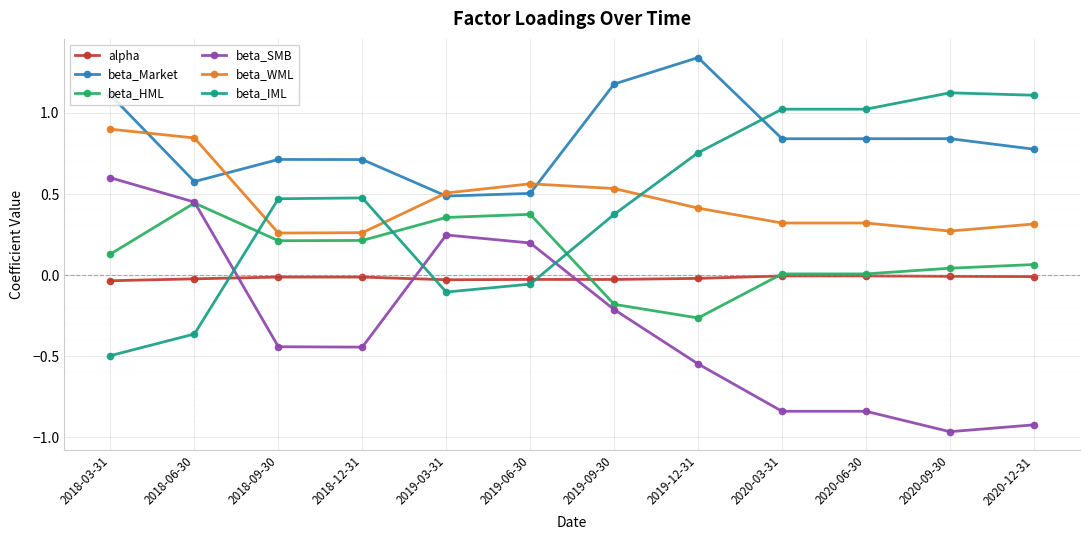

Which series changed the most between 2018-06-30 and 2018-12-31?

beta_SMB